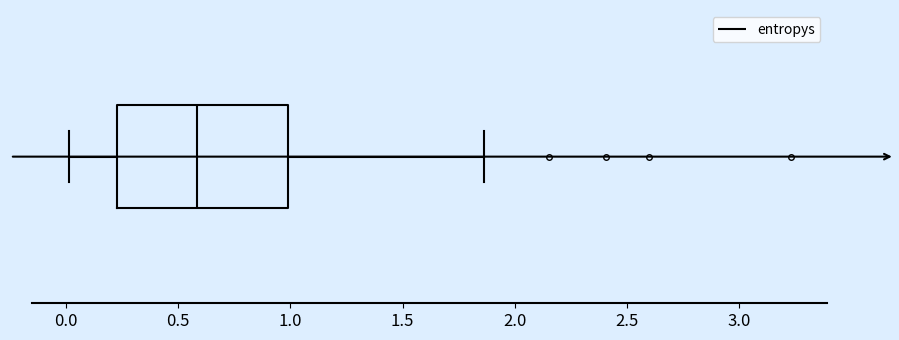

Where is the left edge of the box on the x-axis? The values are not printed on the chart, so give them approximately, as read against the axis.

0.25